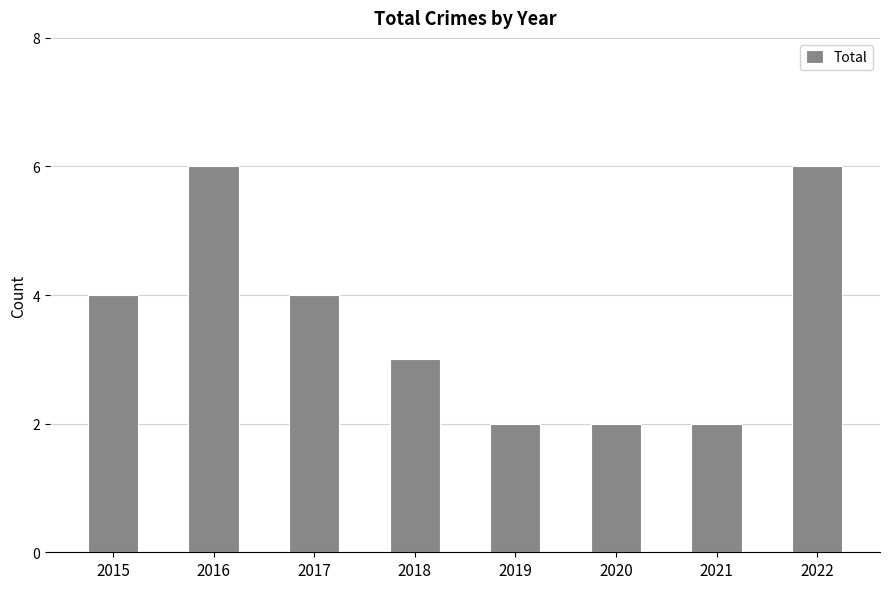

Between 2019 and 2015, which is larger?

2015